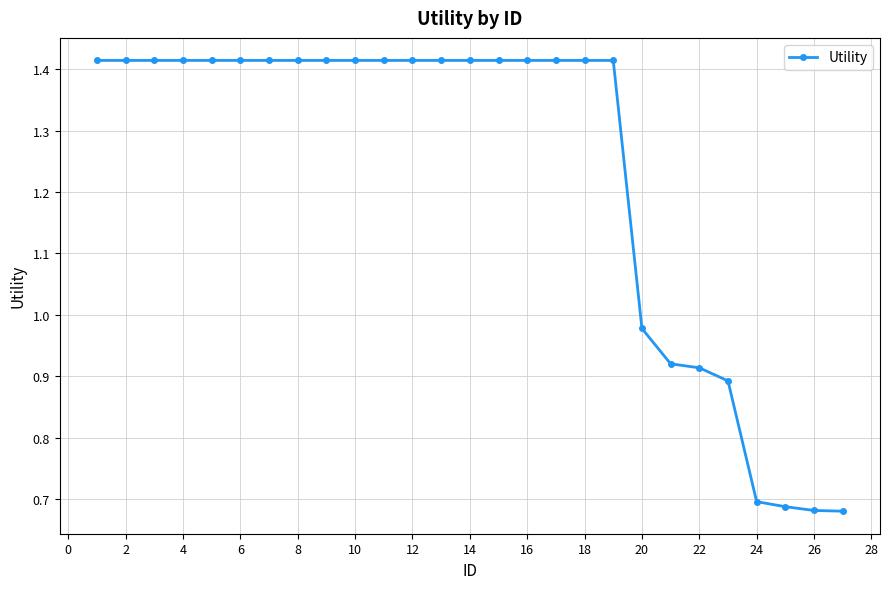

What is the sum of all values?

33.3